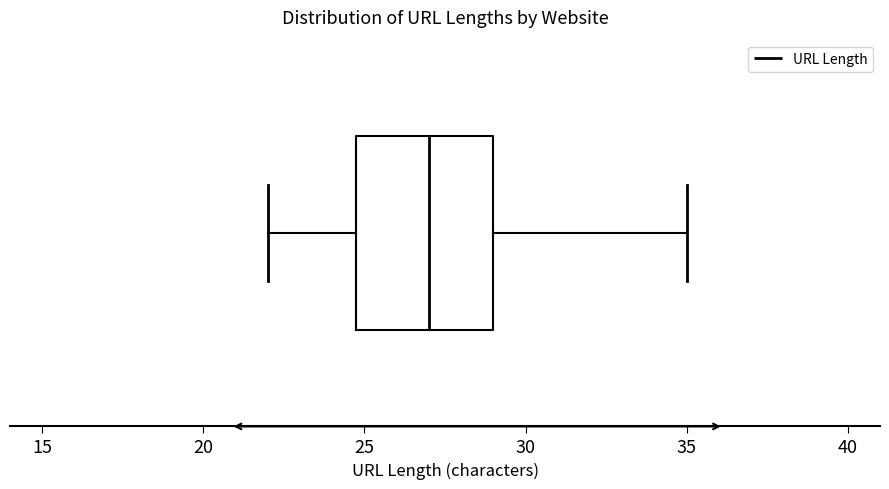

Transcribe this box plot: give where the median line is, the range the box spans, and where the two whiskers end, as read against the x-axis. The values are not printed on the chart, so give them approximately, as read against the axis.

median 27, box 25 to 29, whiskers 22 to 35